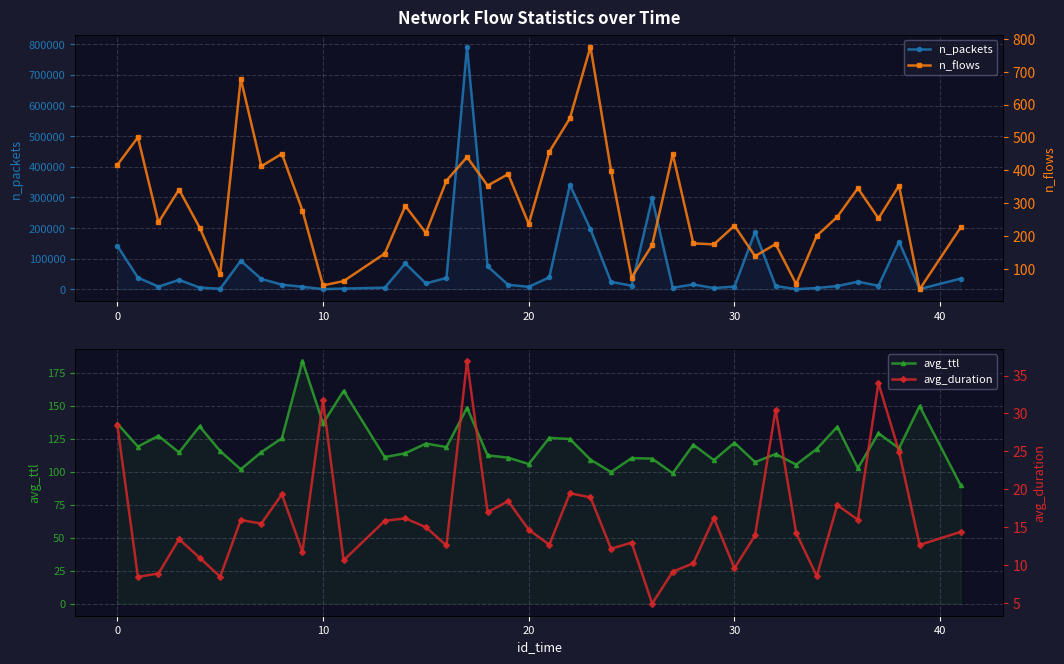

True or false: avg_duration has a value of 2.5 at 30.

False